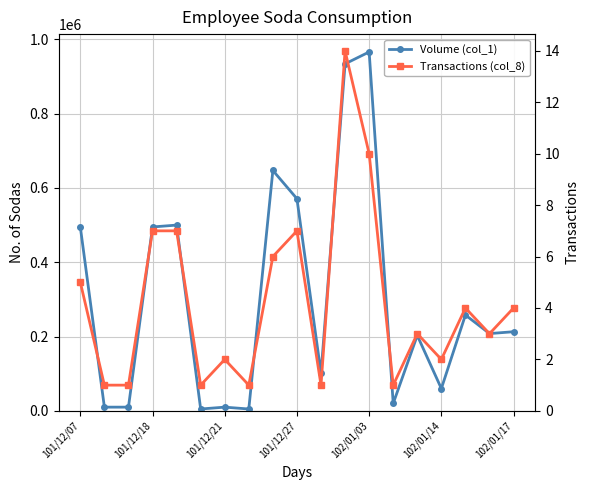

Count the number of categories in the chart.

19